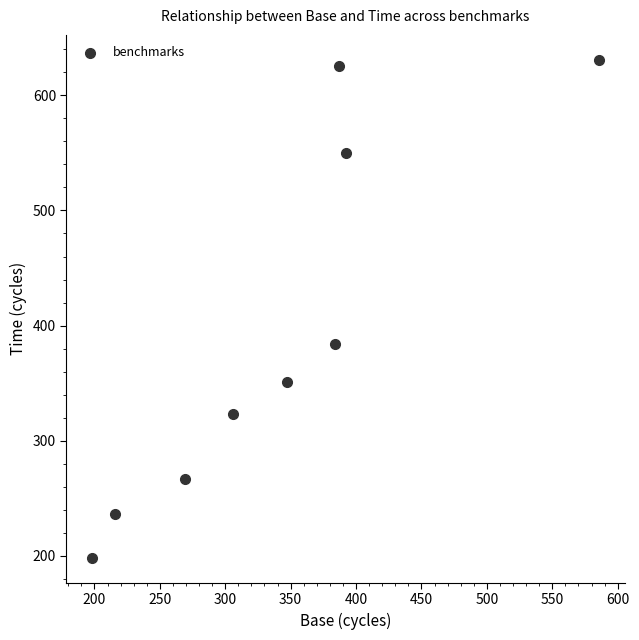

What Y value in the scatter plot is closest to 414?

384